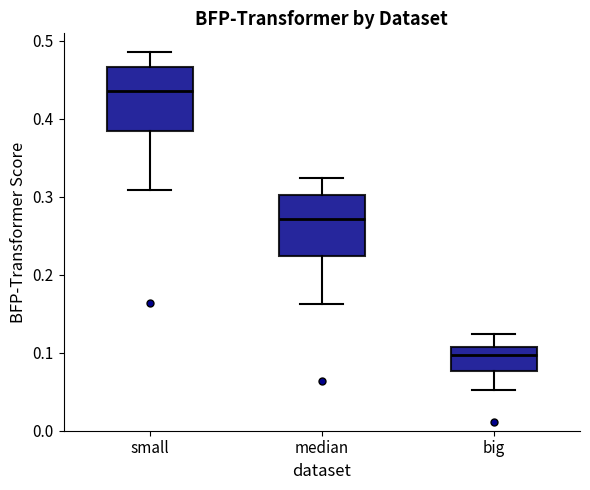

Reading left to right, transcribe this box plot: for each box, give where its median line is, the range the box spans, and where its two whiskers end, as read against the y-axis. The values are not printed on the chart, so give them approximately, as read against the axis.

small: median 0.44, box 0.38 to 0.47, whiskers 0.31 to 0.49
median: median 0.27, box 0.22 to 0.30, whiskers 0.16 to 0.32
big: median 0.10, box 0.08 to 0.11, whiskers 0.05 to 0.12